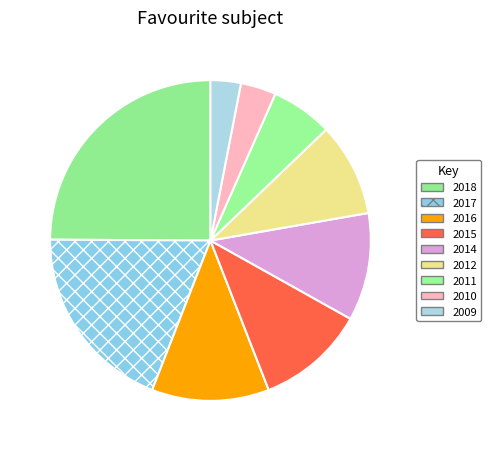

Rank the categories by value from highest to lowest.

2018, 2017, 2016, 2015, 2014, 2012, 2011, 2010, 2009